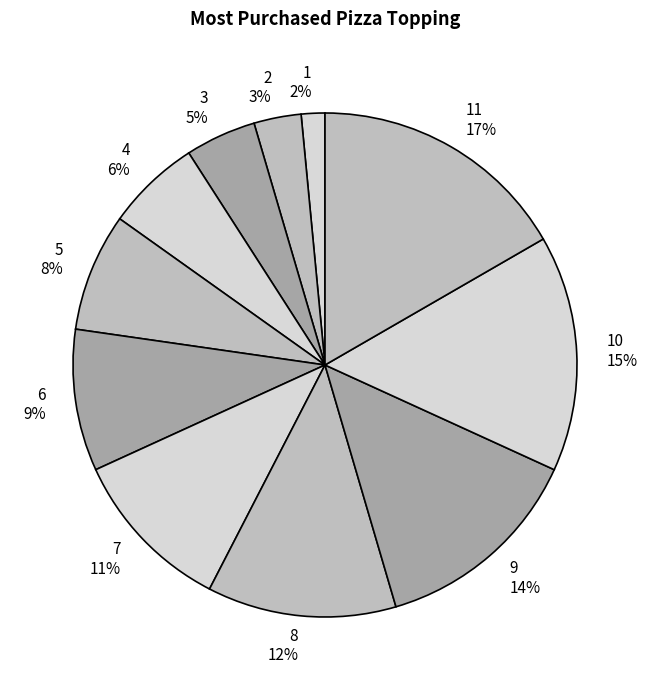

How many slices are in this pie chart?

11